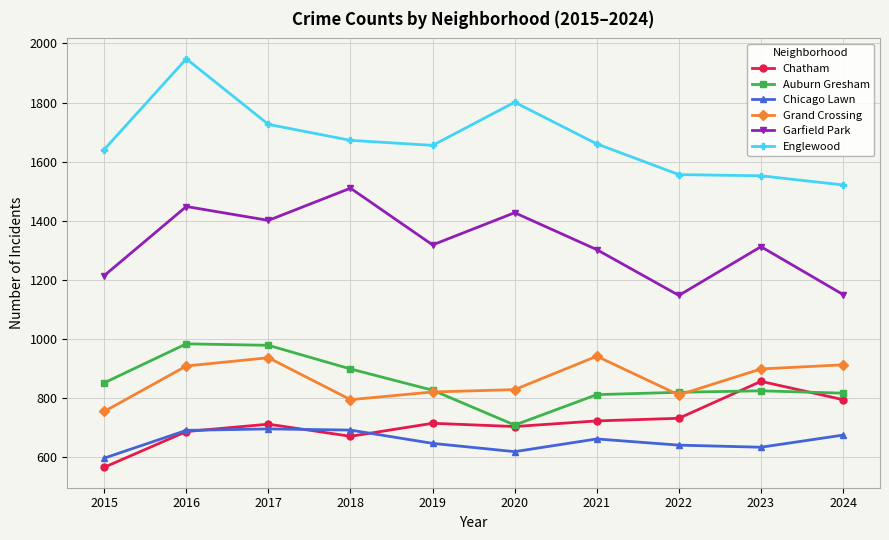

Does the chart display data point markers on the line(s)?

Yes